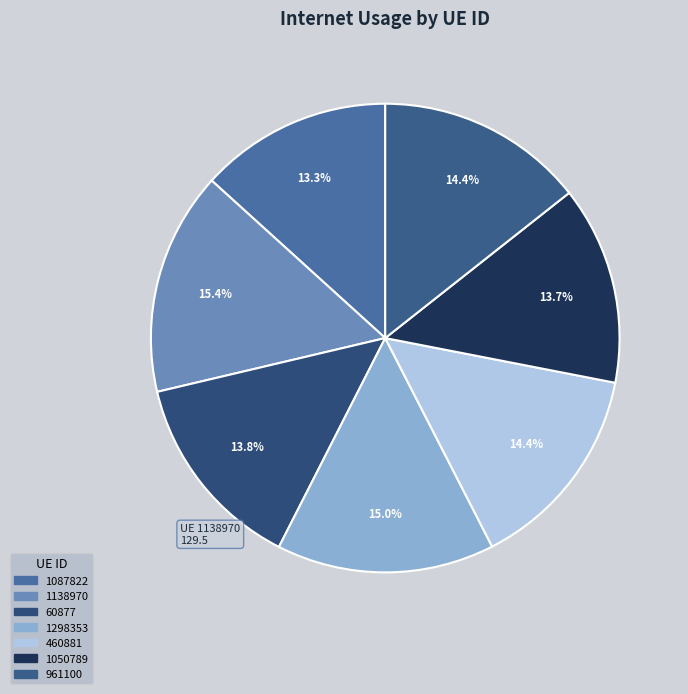

To the nearest percent, what percentage of the pie is 1087822?

13%